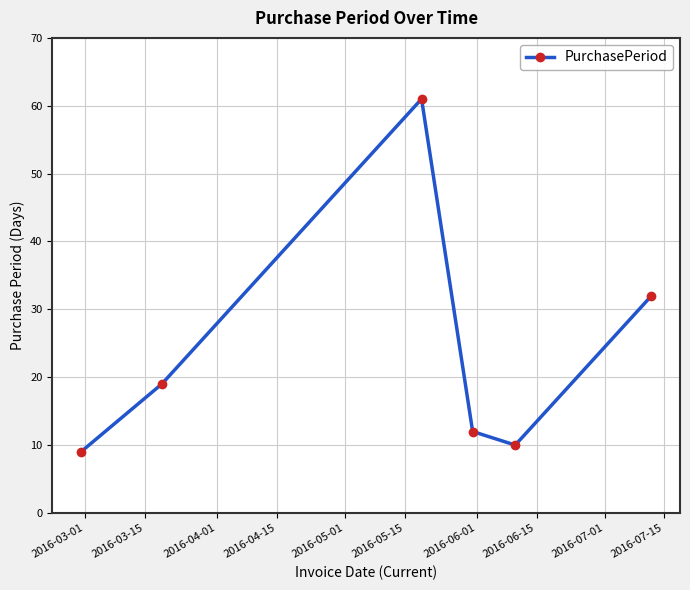

What is the difference between the maximum and minimum values?

52